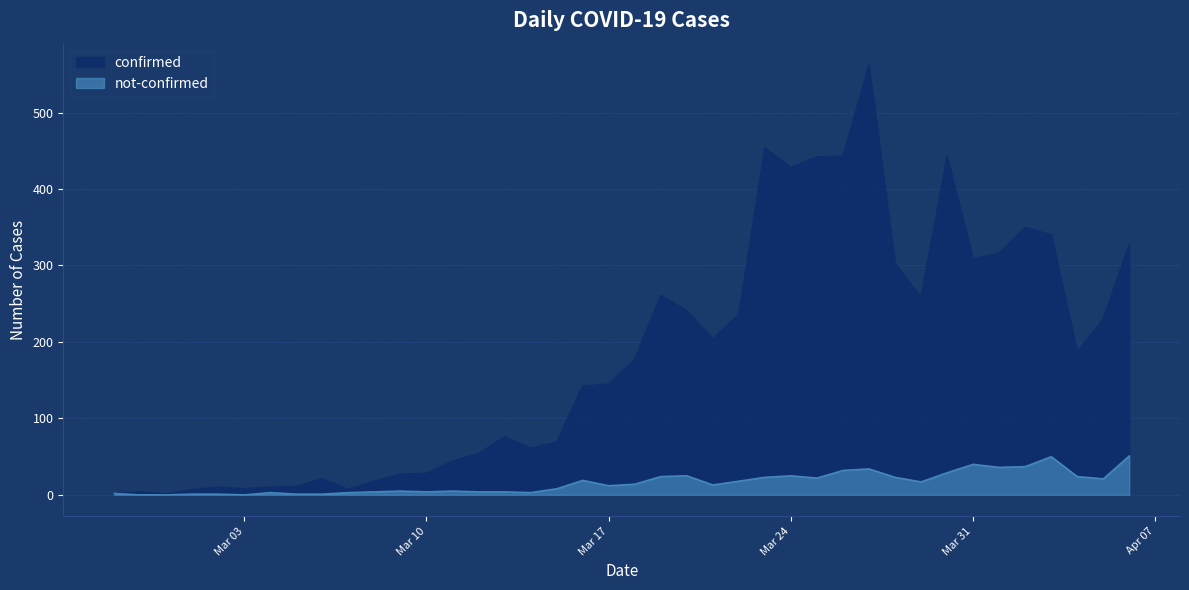

How many lines are shown in the chart?

2